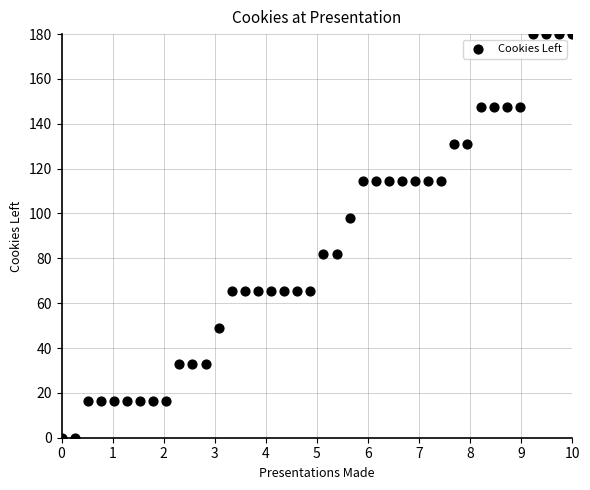

What is the range of Y values (max minus min)?

180.0